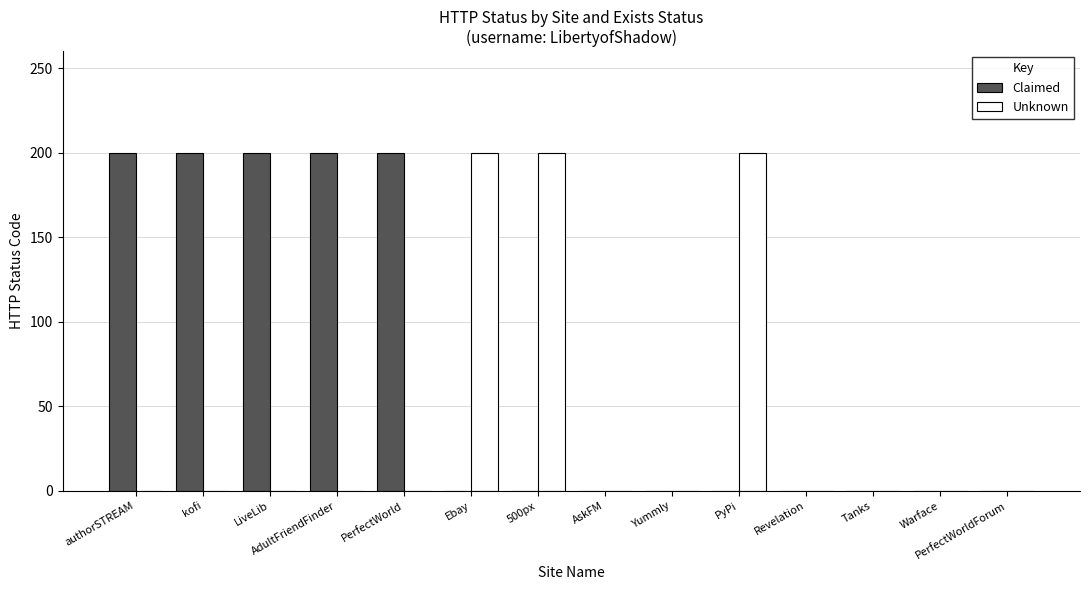

What is the sum of all Claimed values?

1000